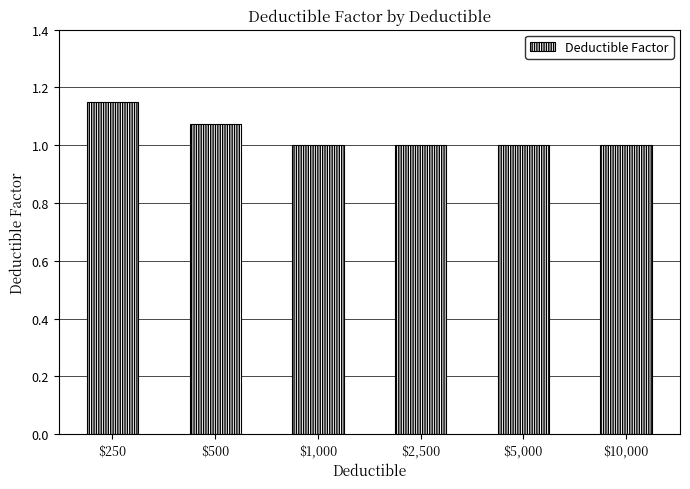

Does the chart contain any negative values?

No